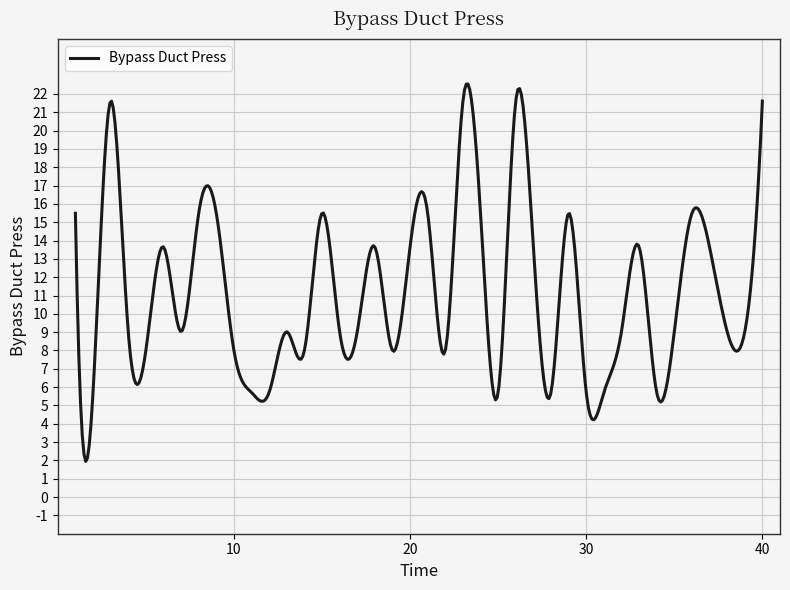

What is the difference between the maximum and minimum values?

20.6